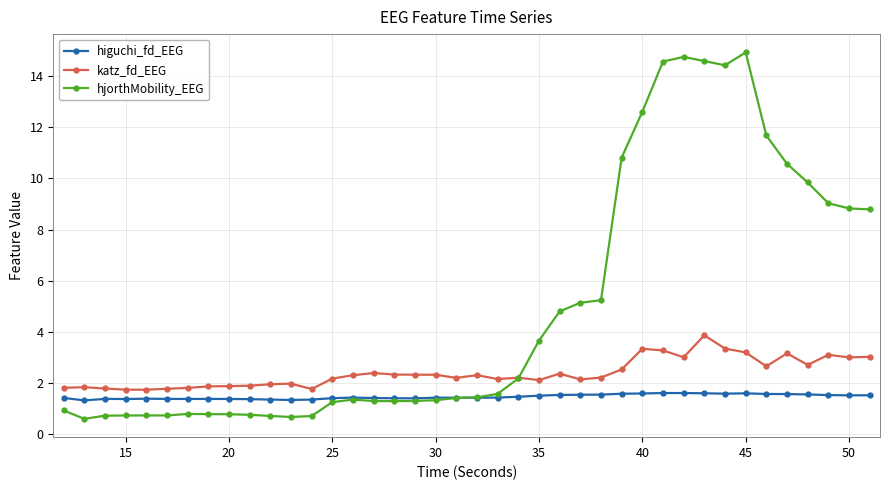

What is the maximum value shown in the chart?

14.9